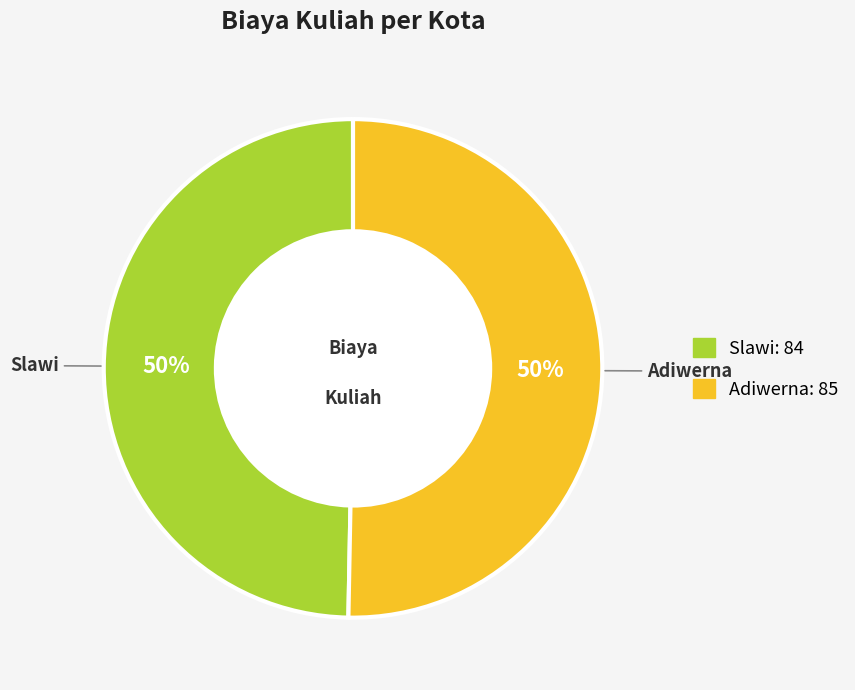

To the nearest percent, what portion does Adiwerna represent?

50%